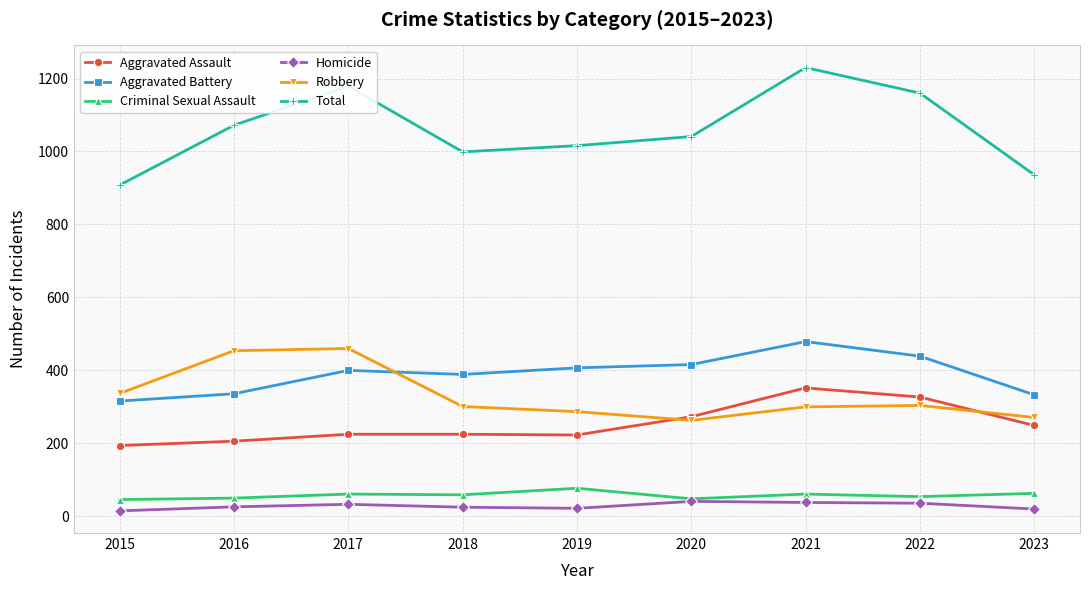

True or false: Criminal Sexual Assault and Robbery cross at least once.

False